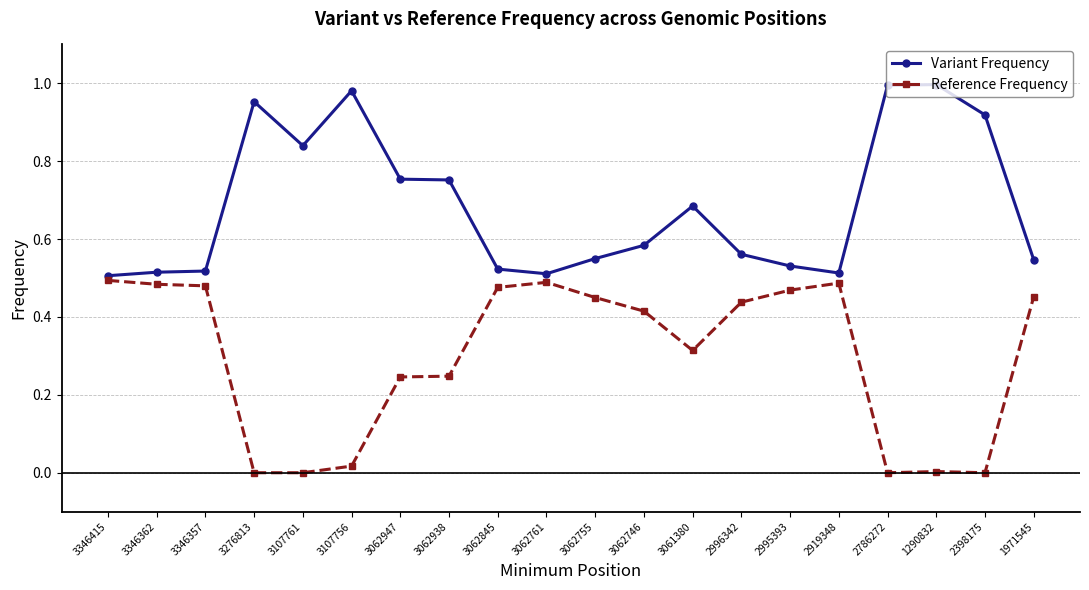

Count the number of categories in the chart.

20